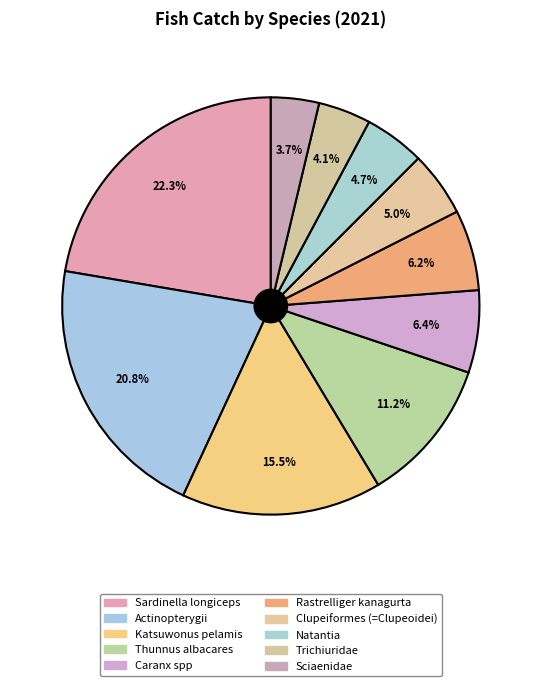

Count the number of slices in the pie.

10